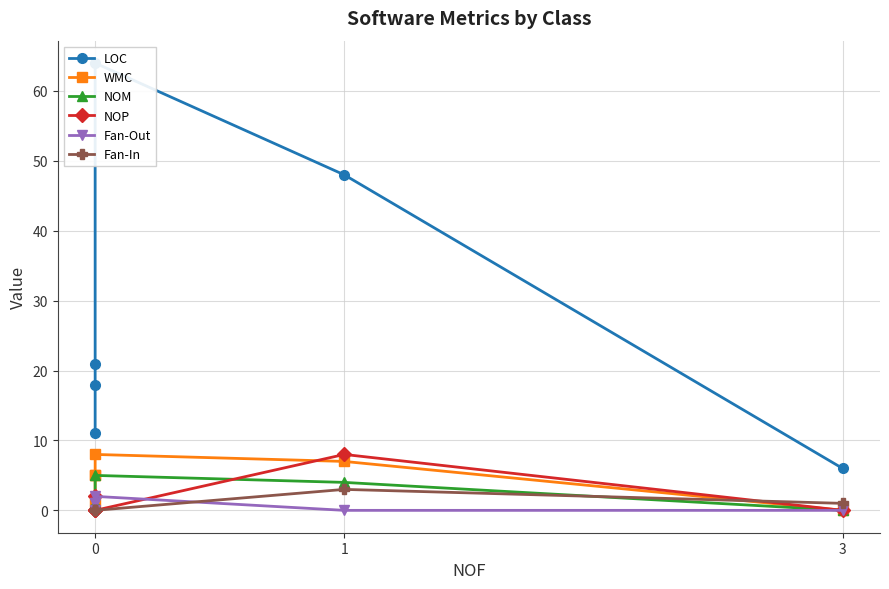

At how many categories does at least one series exceed 18?

3